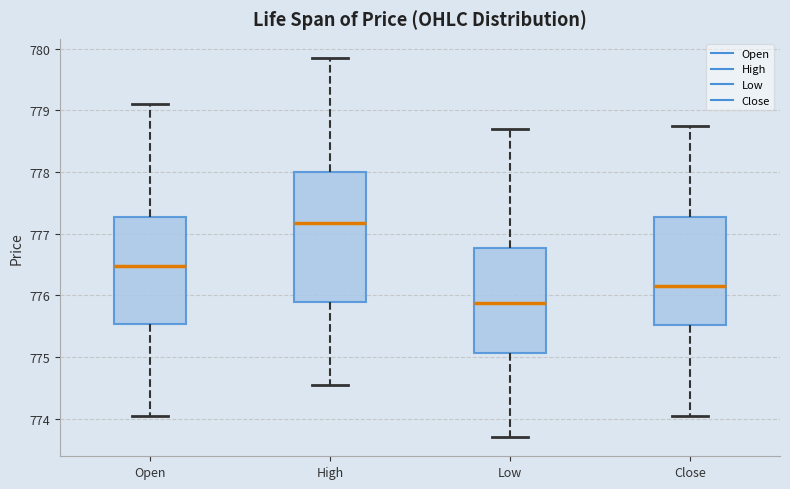

Reading left to right, read every box against the y-axis: the position of its median line, the range the box covers, and the ends of its whiskers. The values are not printed on the chart, so give them approximately, as read against the axis.

Open: median 776.5, box 775.5 to 777.3, whiskers 774.1 to 779.1
High: median 777.2, box 775.9 to 778.0, whiskers 774.6 to 779.9
Low: median 775.9, box 775.1 to 776.8, whiskers 773.7 to 778.7
Close: median 776.2, box 775.5 to 777.3, whiskers 774.1 to 778.8